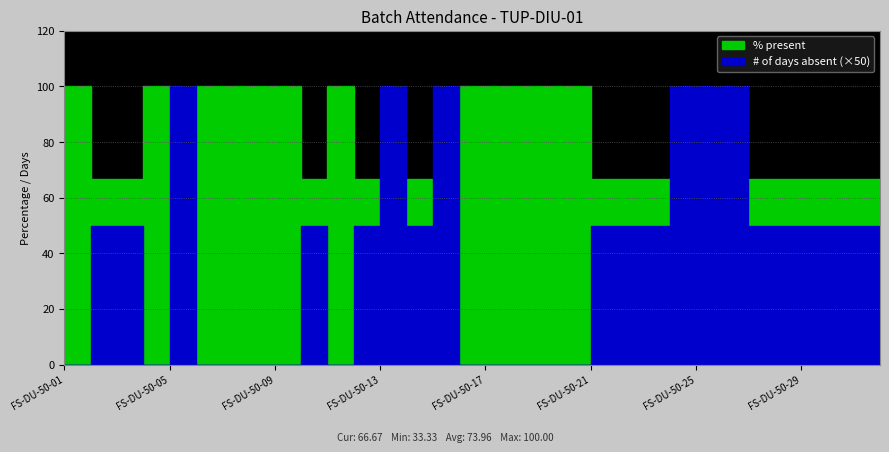

Where does the # of days absent series first go above 1?

FS-DU-50-06